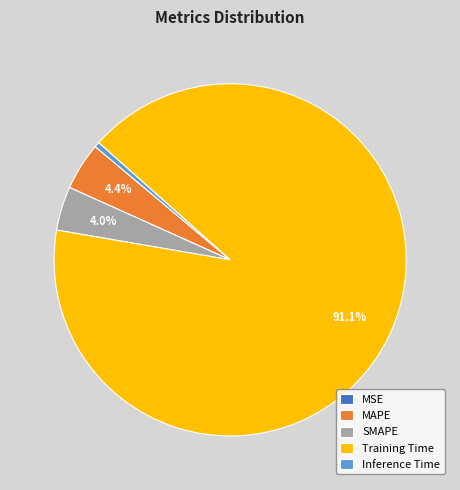

To the nearest percent, what is the combined percentage of Training Time and MAPE?

95%